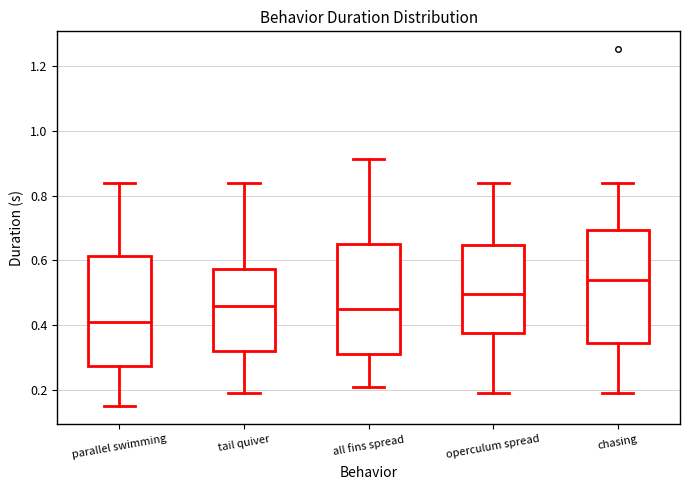

Reading left to right, read every box against the y-axis: the position of its median line, the range the box covers, and the ends of its whiskers. The values are not printed on the chart, so give them approximately, as read against the axis.

parallel swimming: median 0.42, box 0.28 to 0.62, whiskers 0.16 to 0.84
tail quiver: median 0.46, box 0.32 to 0.58, whiskers 0.20 to 0.84
all fins spread: median 0.46, box 0.32 to 0.66, whiskers 0.22 to 0.92
operculum spread: median 0.50, box 0.38 to 0.64, whiskers 0.20 to 0.84
chasing: median 0.54, box 0.34 to 0.70, whiskers 0.20 to 0.84